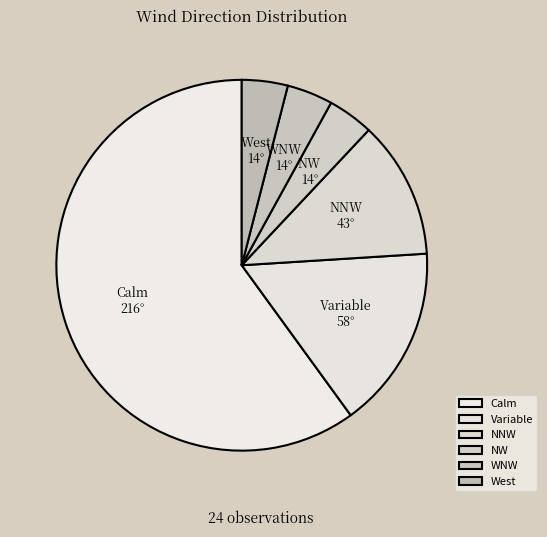

Approximately how many times larger is the value at Calm compared to WNW?

15.0